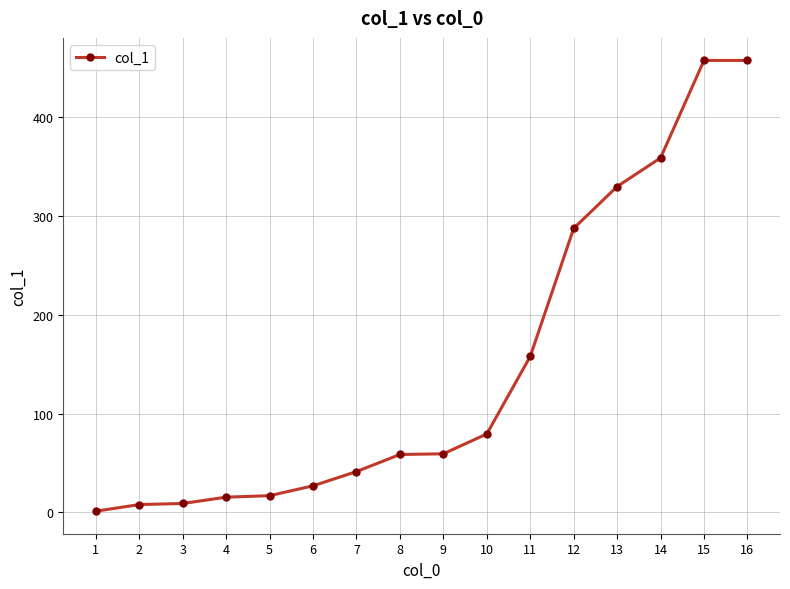

At which label is the value closest to 229?

12